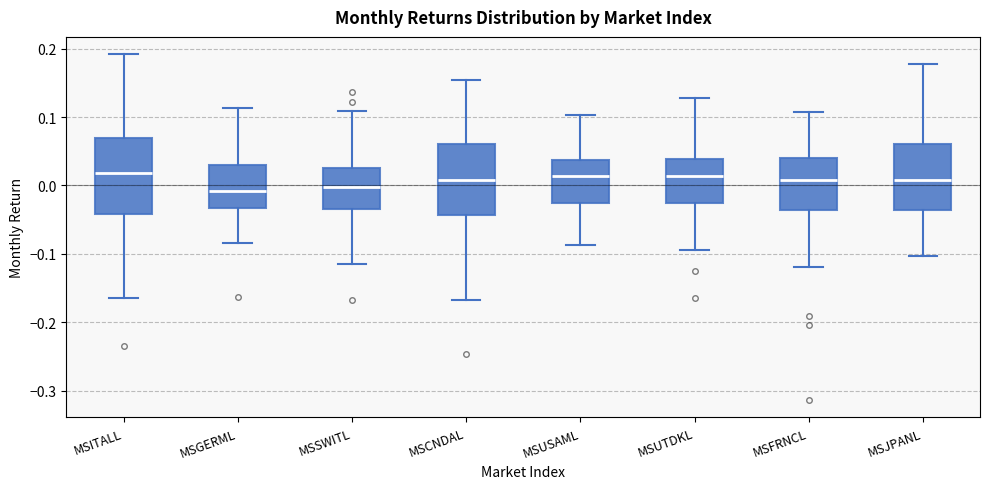

Reading left to right, read every box against the y-axis: the position of its median line, the range the box covers, and the ends of its whiskers. The values are not printed on the chart, so give them approximately, as read against the axis.

MSITALL: median 0.02, box -0.04 to 0.07, whiskers -0.16 to 0.19
MSGERML: median -0.01, box -0.03 to 0.03, whiskers -0.08 to 0.11
MSSWITL: median 0.00, box -0.03 to 0.03, whiskers -0.11 to 0.11
MSCNDAL: median 0.01, box -0.04 to 0.06, whiskers -0.17 to 0.15
MSUSAML: median 0.01, box -0.03 to 0.04, whiskers -0.09 to 0.10
MSUTDKL: median 0.01, box -0.03 to 0.04, whiskers -0.09 to 0.13
MSFRNCL: median 0.01, box -0.04 to 0.04, whiskers -0.12 to 0.11
MSJPANL: median 0.01, box -0.04 to 0.06, whiskers -0.10 to 0.18